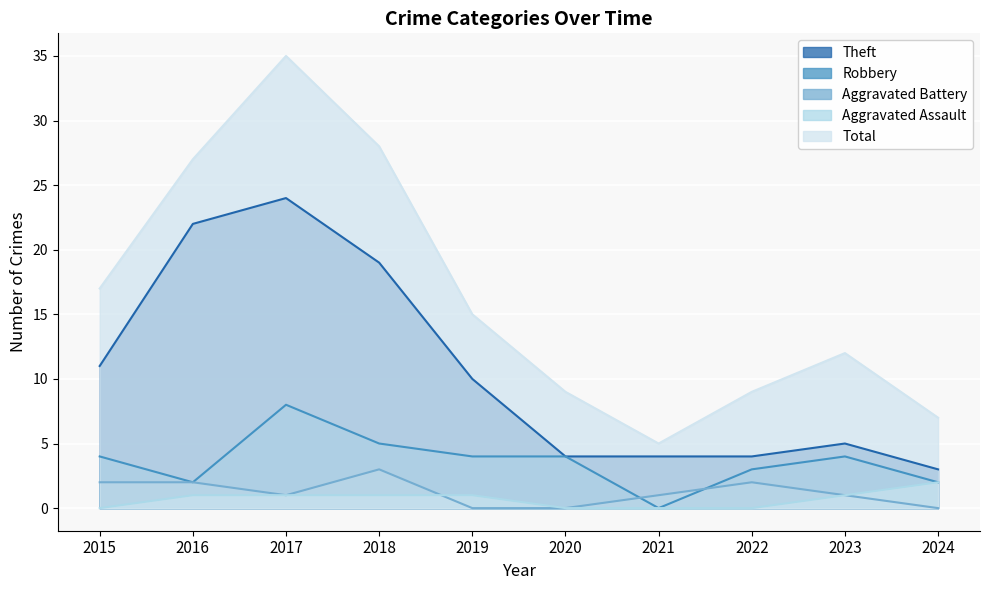

What is the sum of all Aggravated Assault values?

7